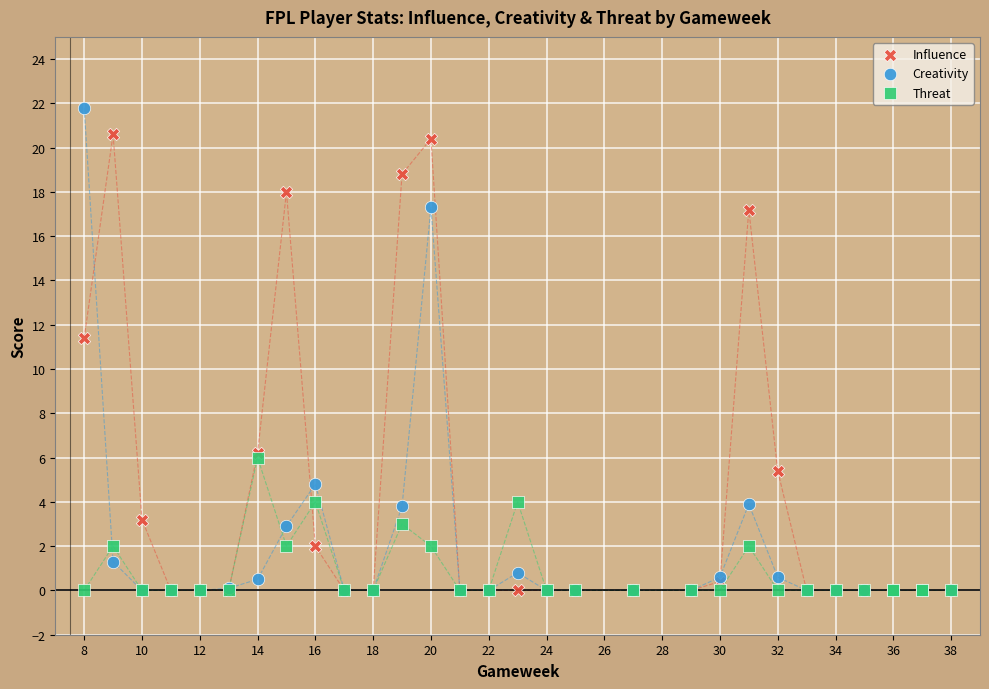

Which series contains the highest Y value?

Creativity